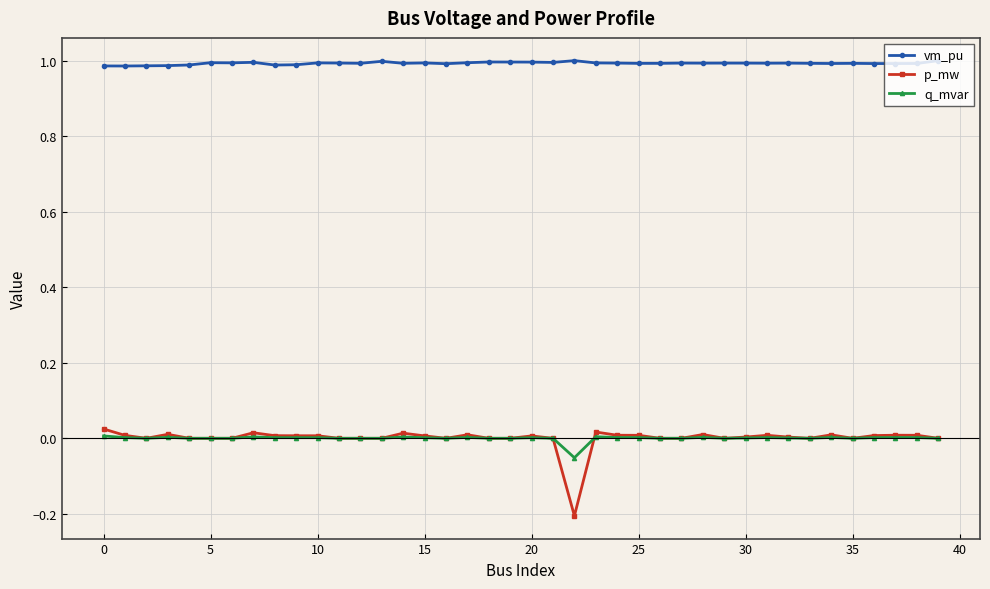

Which series has the largest range (max minus min)?

p_mw